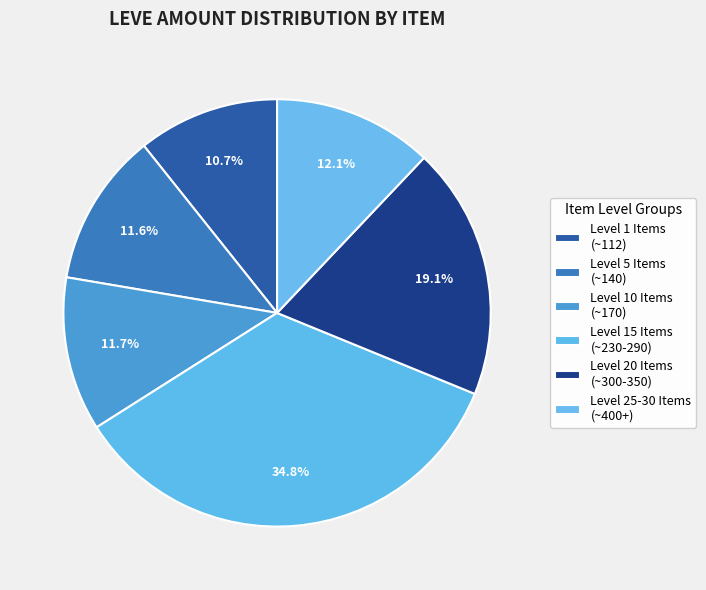

Which category has the biggest portion of the pie?

Level 15 Items (~230-290)